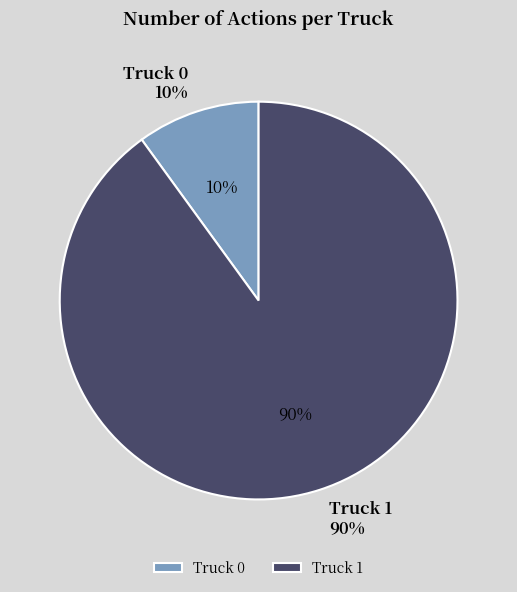

To the nearest percent, what is the difference between the largest and smallest slice percentages?

80%